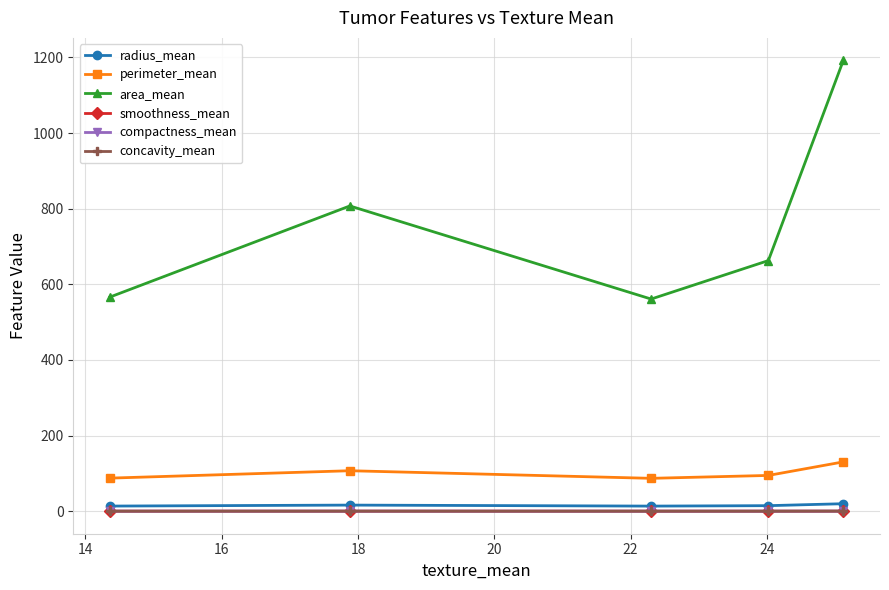

Which series has the widest spread of values?

area_mean